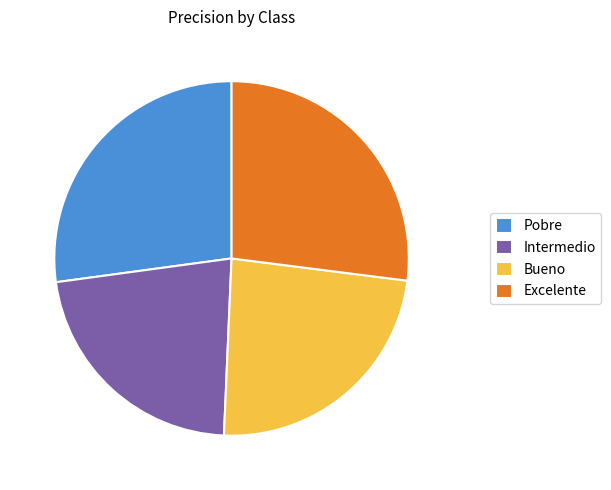

Which category has the smallest portion of the pie?

Intermedio